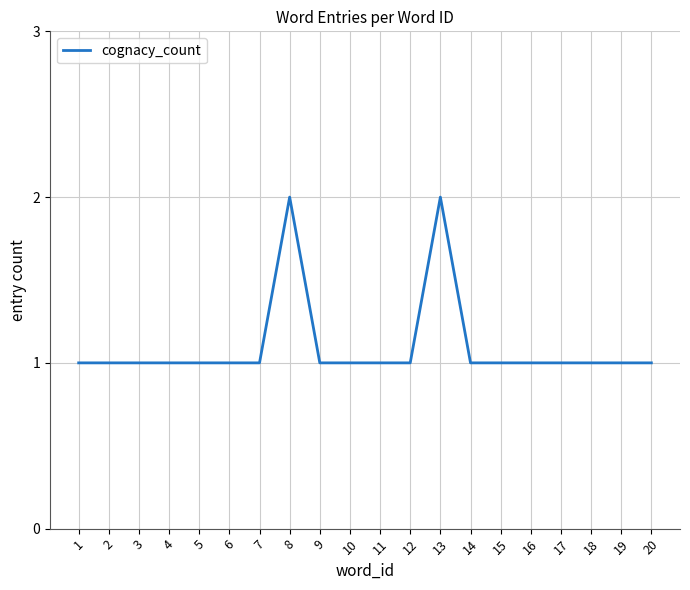

Reading right to left, what are all the values shown in this chart?

20=1	19=1	18=1	17=1	16=1	15=1	14=1	13=2	12=1	11=1	10=1	9=1	8=2	7=1	6=1	5=1	4=1	3=1	2=1	1=1